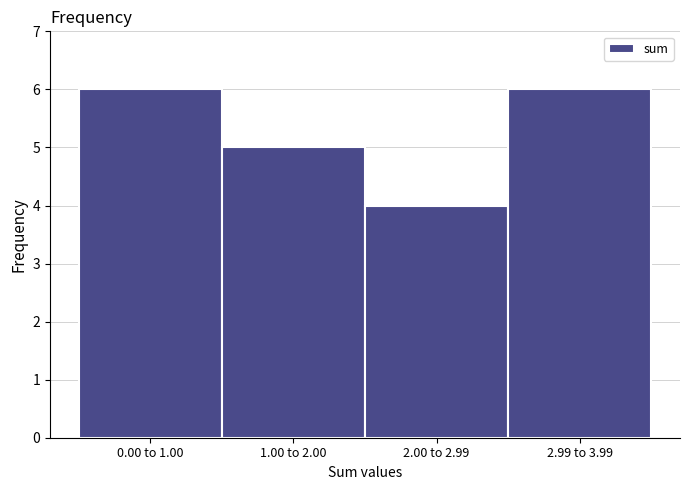

Reading left to right, list all the values displayed in this chart.

0.00 to 1.00=6	1.00 to 2.00=5	2.00 to 2.99=4	2.99 to 3.99=6